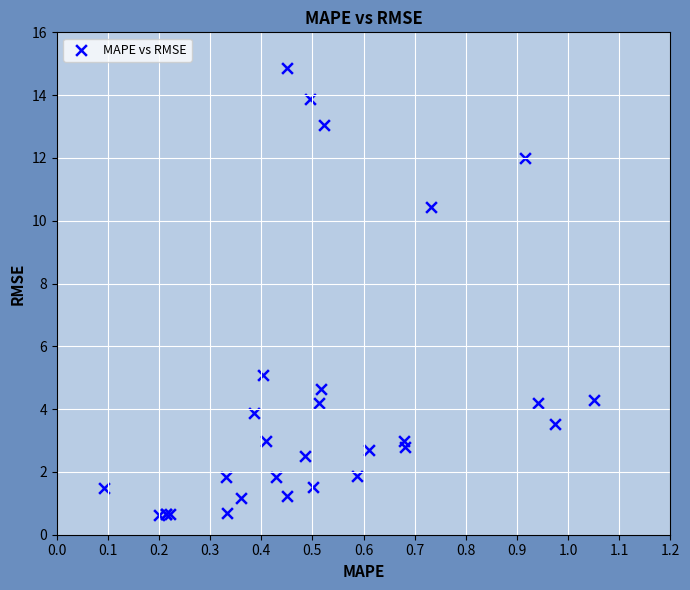

What Y value in the scatter plot is closest to 7?

5.1